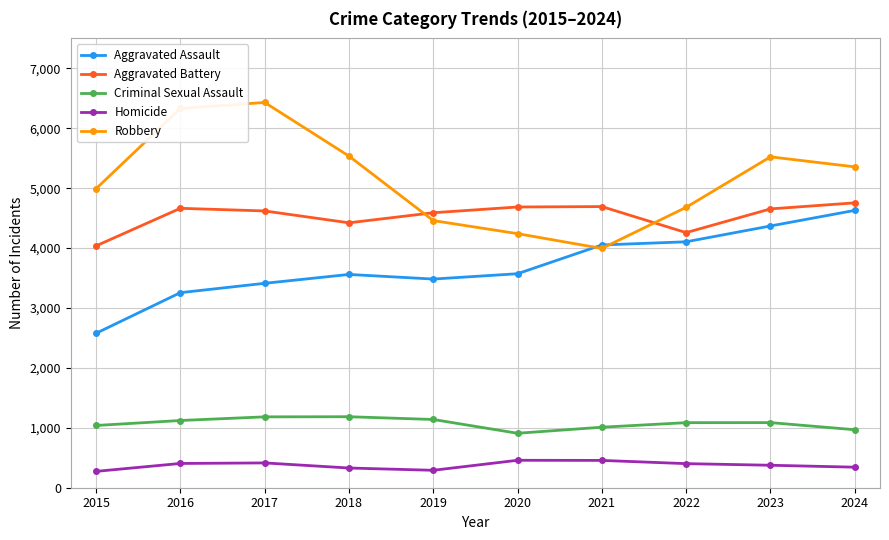

How many data points does each series have?

10